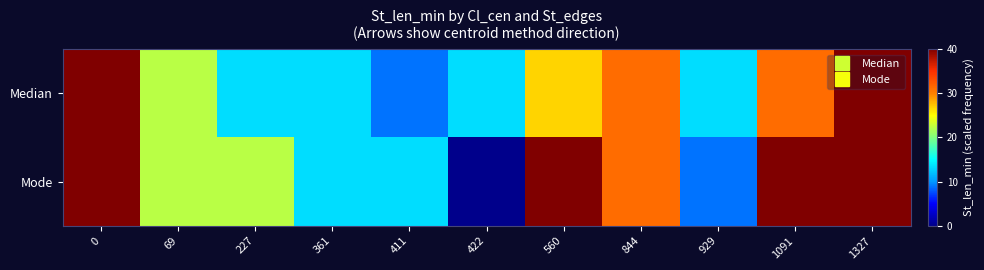

Reading right to left, what are all the values shown in this chart?

Median: 1327=40.0	1091=31.1	929=13.3	844=31.1	560=26.7	422=13.3	411=8.9	361=13.3	227=13.3	69=22.2	0=40.0
Mode: 1327=40.0	1091=40.0	929=8.9	844=31.1	560=40.0	422=0.0	411=13.3	361=13.3	227=22.2	69=22.2	0=40.0